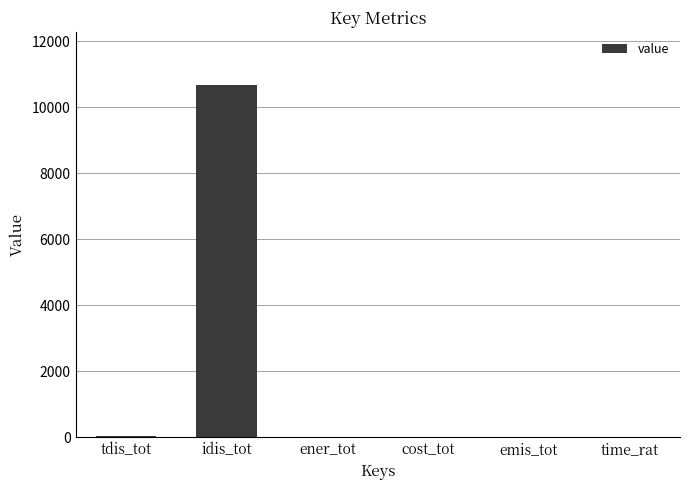

What is the change in value from ener_tot to time_rat?

-6.0